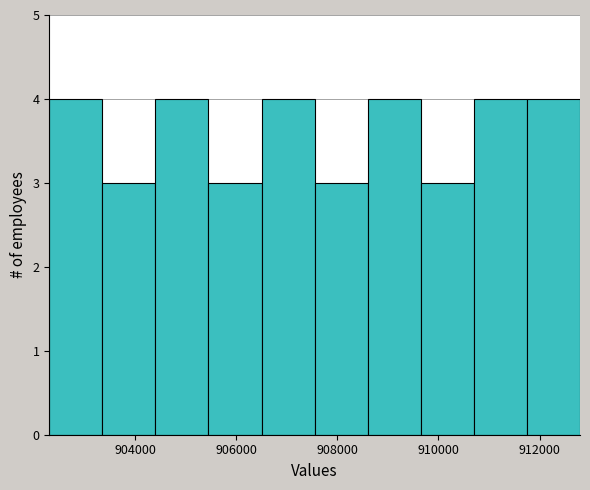

Reading left to right, transcribe this chart: for each bar, give the range it covers on the x-axis and its height. Neither the bar edges nor the heights are printed on the chart, so give them approximately, as read against the axes.

902300 to 903350: 4
903350 to 904400: 3
904400 to 905450: 4
905450 to 906500: 3
906500 to 907550: 4
907550 to 908600: 3
908600 to 909650: 4
909650 to 910700: 3
910700 to 911750: 4
911750 to 912800: 4